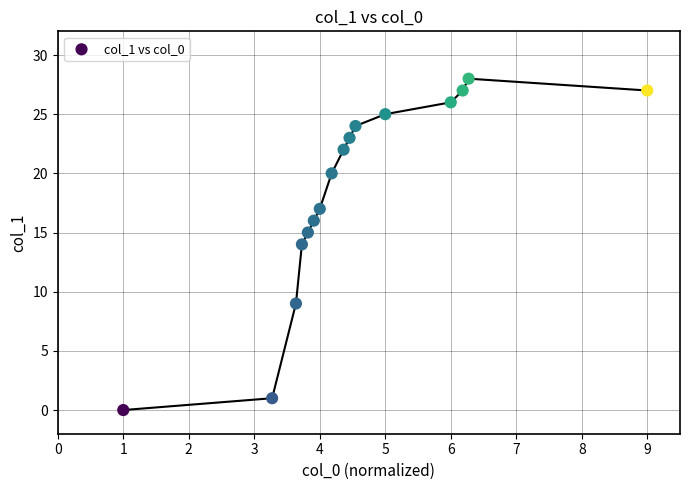

What is the range of Y values (max minus min)?

28